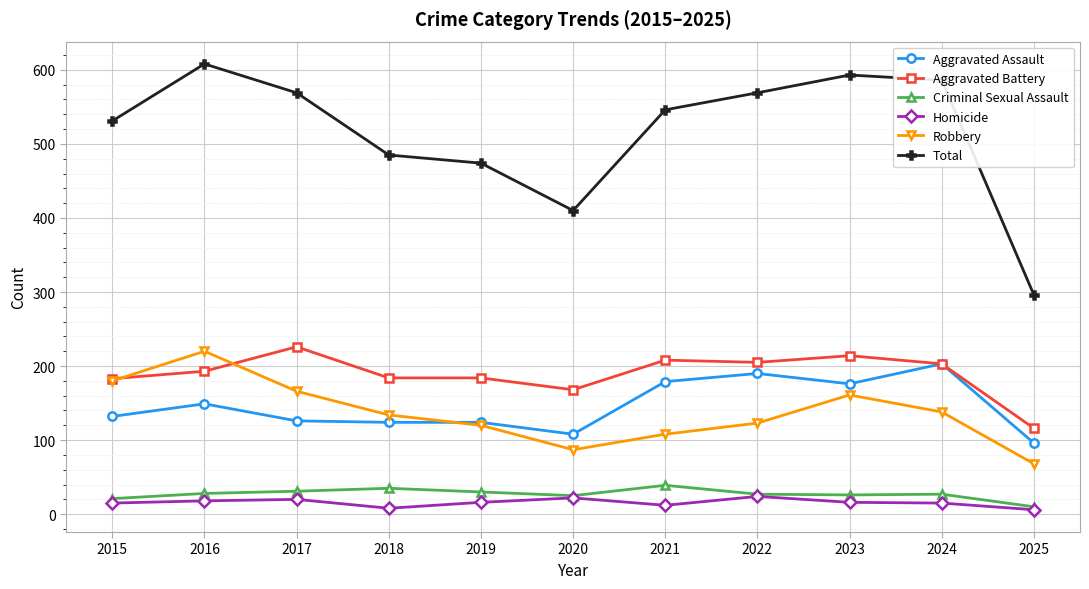

What is the total value across all series at 2024?

1172